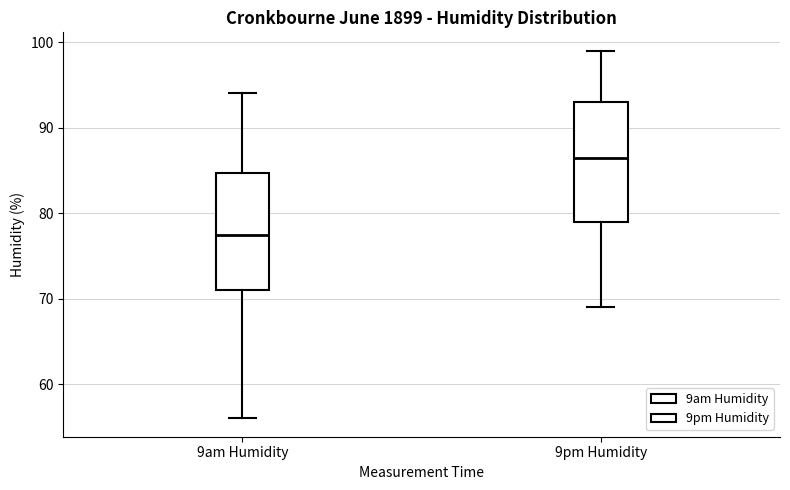

Reading left to right, read every box against the y-axis: the position of its median line, the range the box covers, and the ends of its whiskers. The values are not printed on the chart, so give them approximately, as read against the axis.

9am Humidity: median 78, box 71 to 85, whiskers 56 to 94
9pm Humidity: median 87, box 79 to 93, whiskers 69 to 99